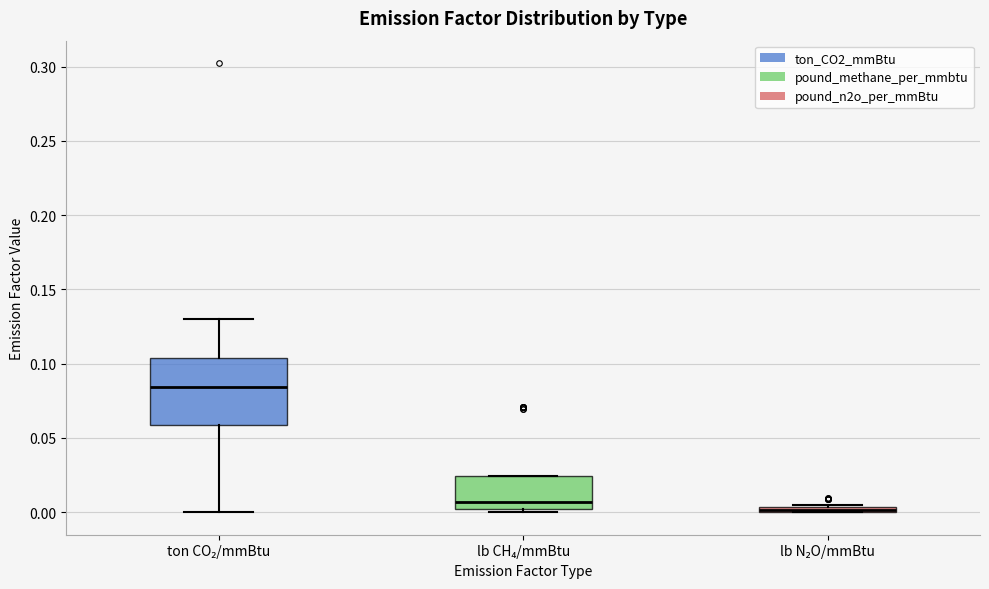

Which box is the tallest, from its lower edge to its upper edge?

ton CO₂/mmBtu